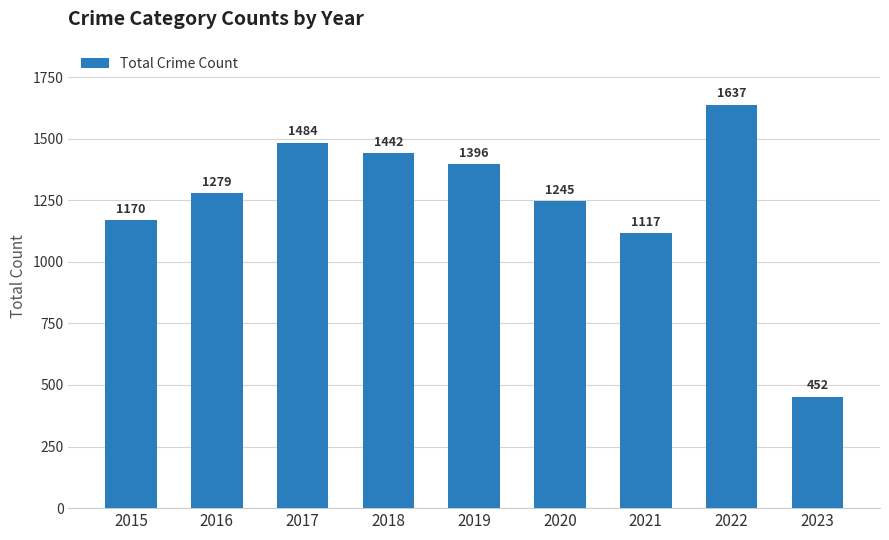

Does the chart contain stacked bars?

No